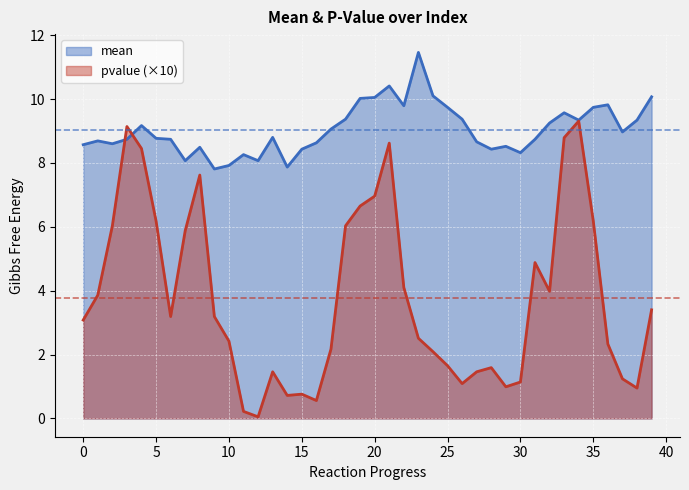

Which label corresponds to the largest value in the chart?

23